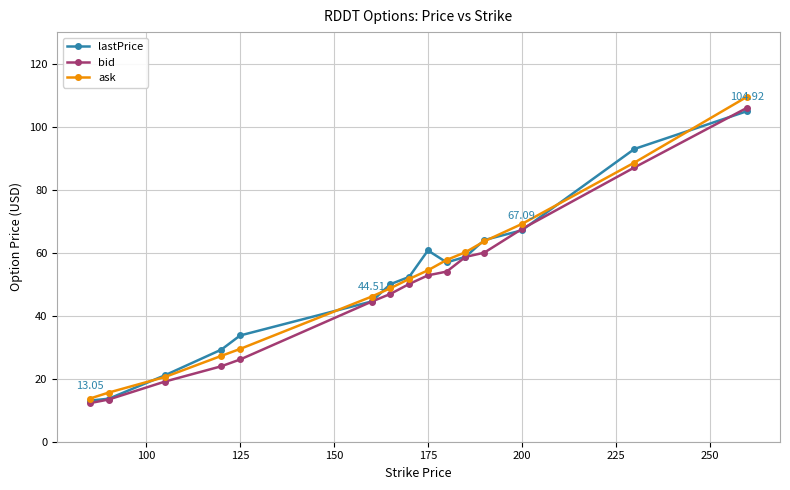

List the series in order of their peak value, lowest first.

lastPrice, bid, ask